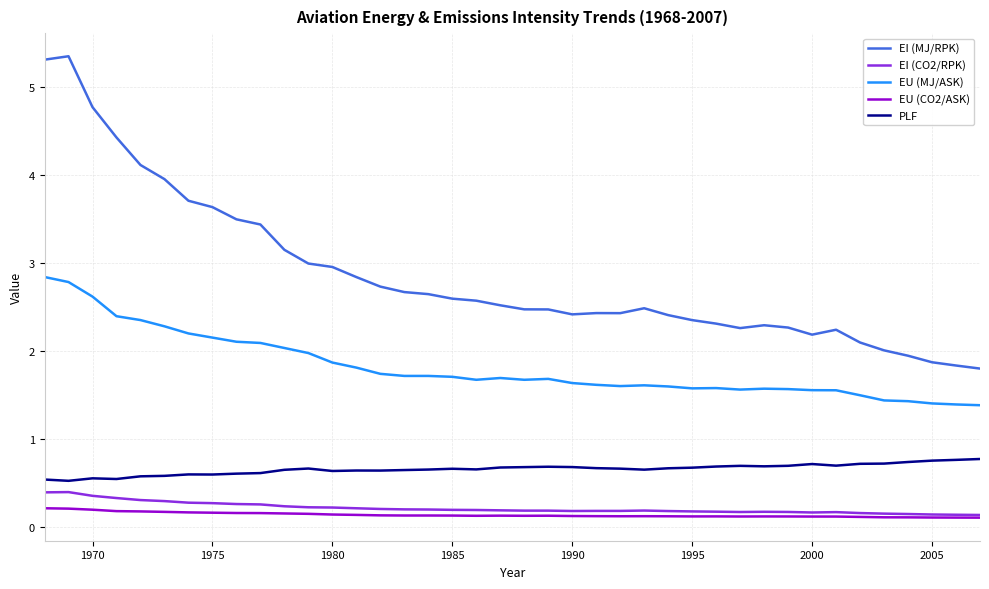

Which series has the widest spread of values?

EI (MJ/RPK)